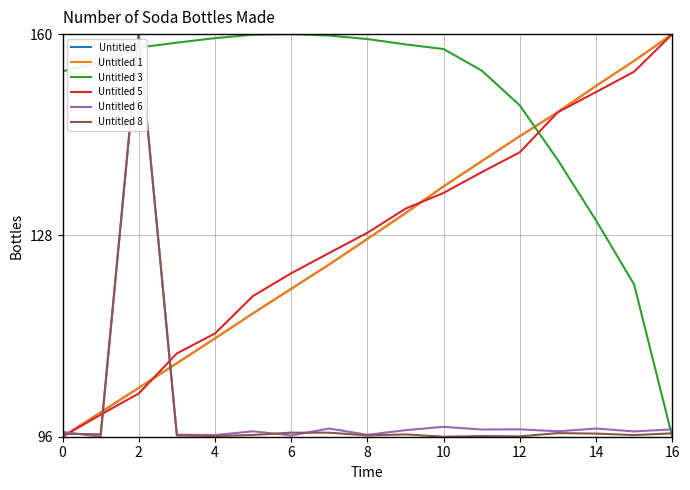

How many intersections are there between Untitled 6 and Untitled 1?

3